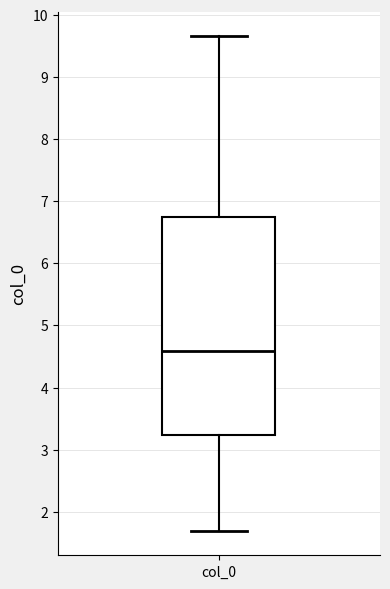

Read this box plot against the y-axis: the position of the median line, the range covered by the box, and the ends of both whiskers. The values are not printed on the chart, so give them approximately, as read against the axis.

median 4.6, box 3.2 to 6.7, whiskers 1.7 to 9.7